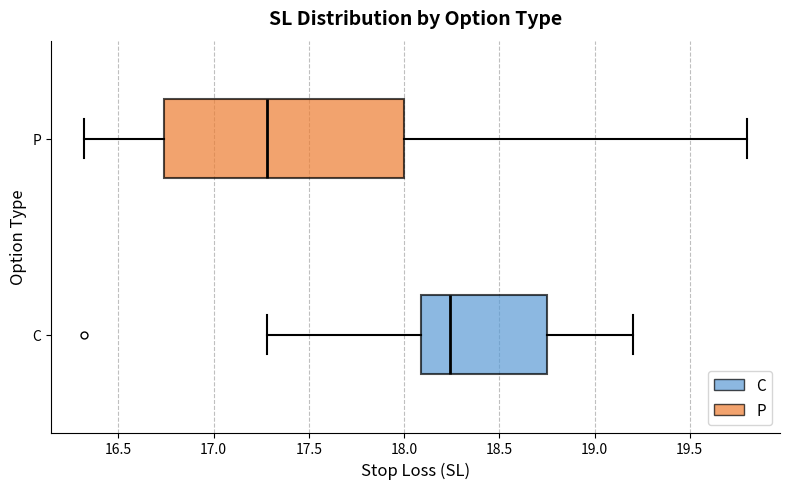

Comparing the boxes themselves (not the whiskers), which one is the widest?

P